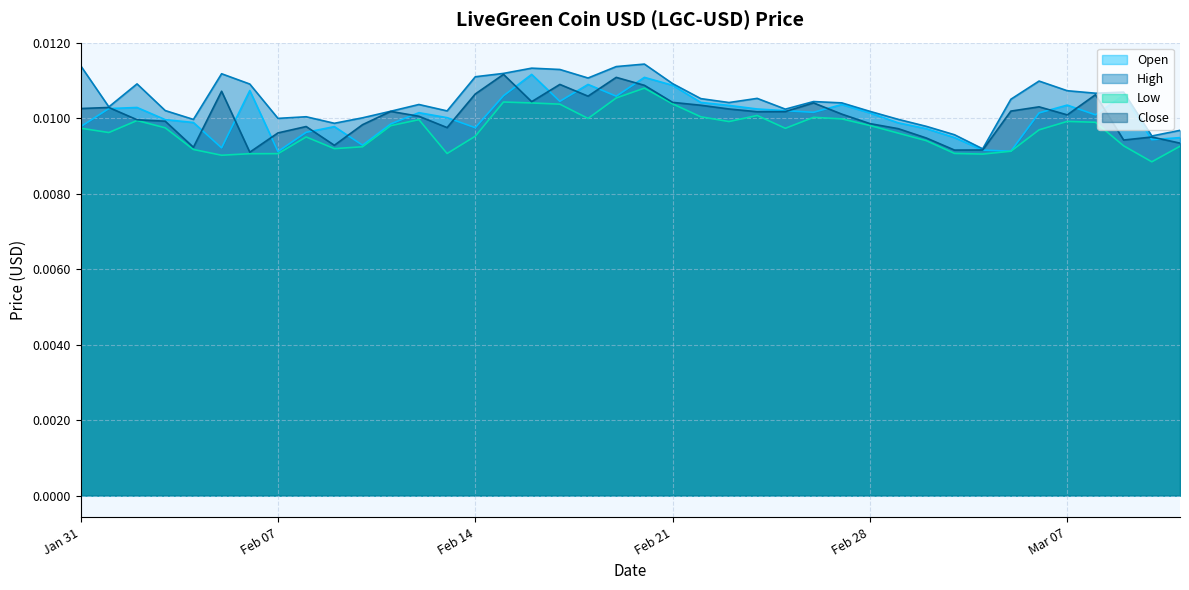

At which category does Close reach its first local peak?

2023-02-01